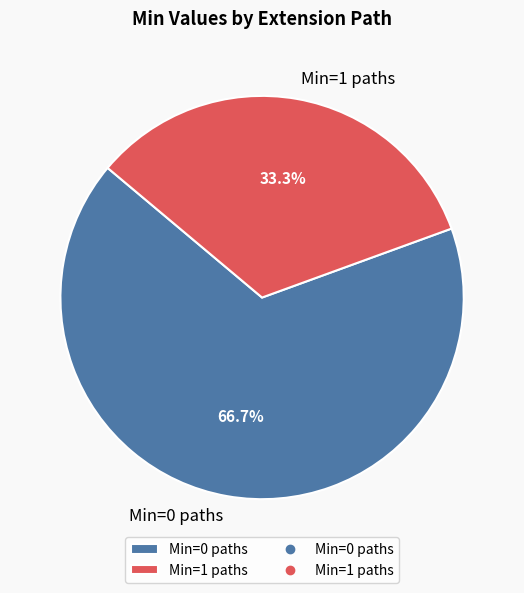

To the nearest percent, what is the average slice percentage?

50%